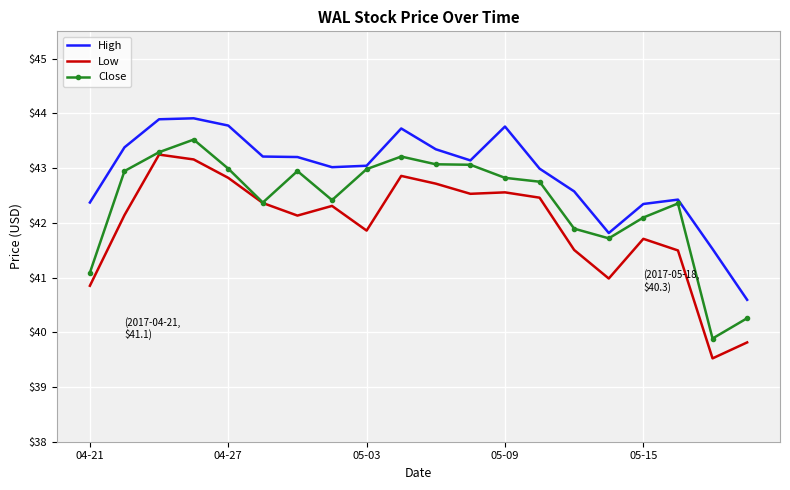

True or false: High and Low intersect in this chart.

False